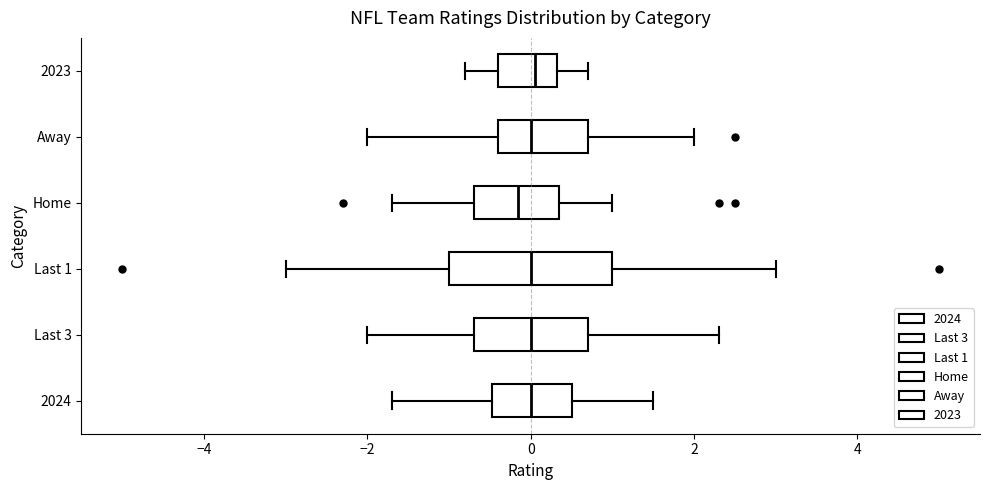

Reading bottom to top, transcribe this box plot: for each box, give where its median line is, the range the box spans, and where its two whiskers end, as read against the x-axis. The values are not printed on the chart, so give them approximately, as read against the axis.

2024: median 0.0, box -0.4 to 0.6, whiskers -1.6 to 1.6
Last 3: median 0.0, box -0.6 to 0.8, whiskers -2.0 to 2.4
Last 1: median 0.0, box -1.0 to 1.0, whiskers -3.0 to 3.0
Home: median -0.2, box -0.6 to 0.4, whiskers -1.6 to 1.0
Away: median 0.0, box -0.4 to 0.8, whiskers -2.0 to 2.0
2023: median 0.0, box -0.4 to 0.4, whiskers -0.8 to 0.8